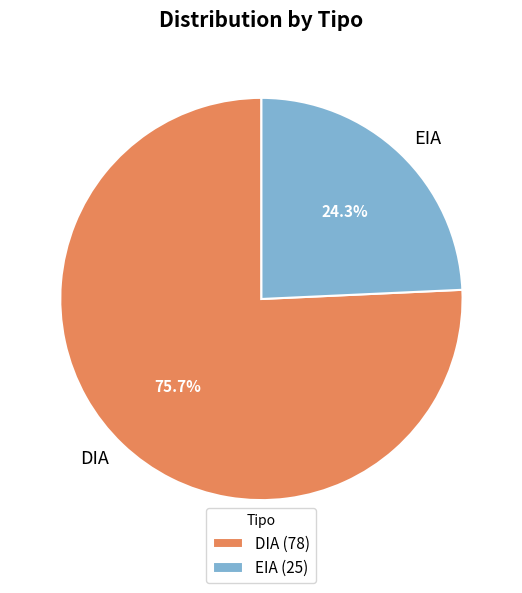

Which category accounts for the majority?

DIA